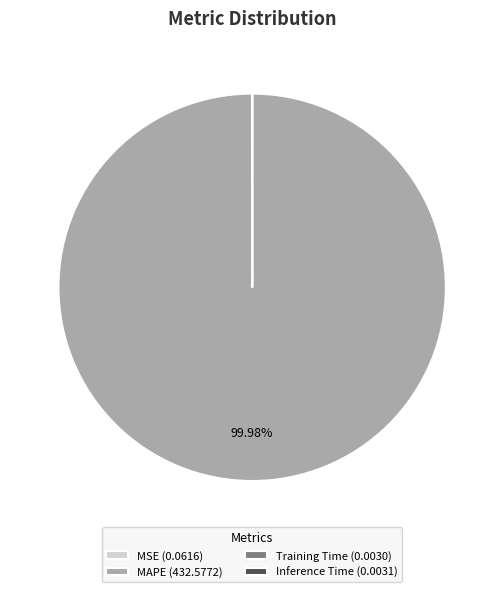

Is there a majority slice in this chart?

Yes